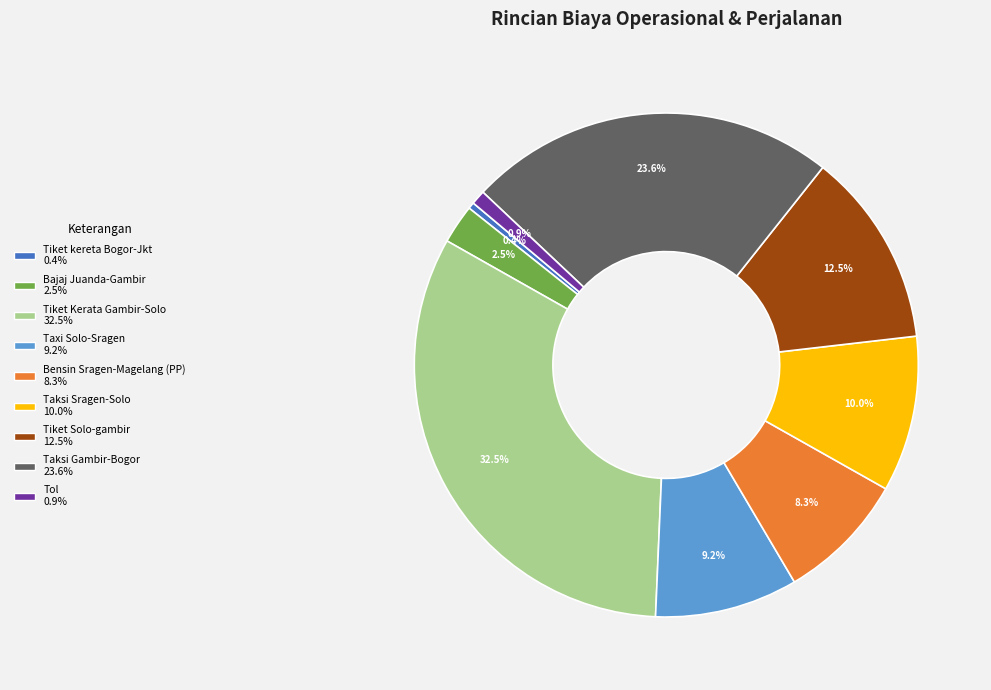

To the nearest percent, what is the combined percentage of Tiket kereta Bogor-Jkt and Taksi Sragen-Solo?

10%